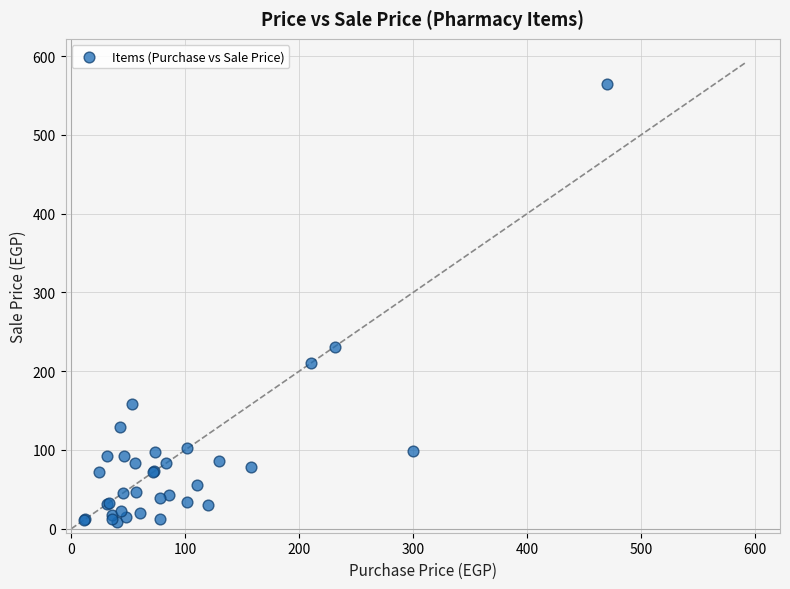

What Y value in the scatter plot is closest to 286?

231.0